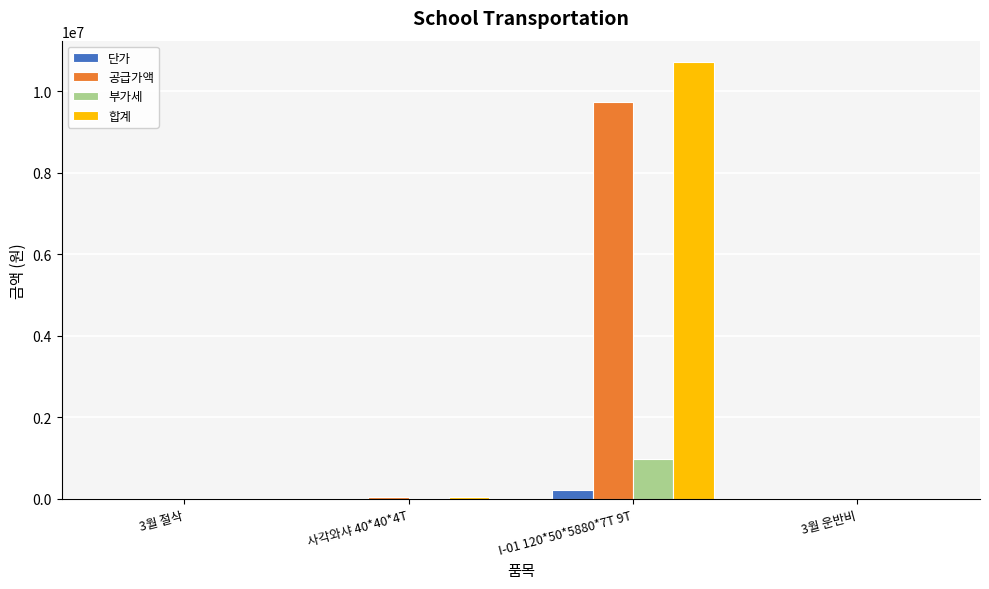

Are the bars horizontal?

No